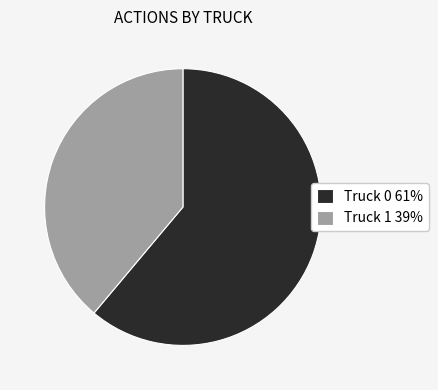

Between Truck 0 and Truck 1, which is larger?

Truck 0